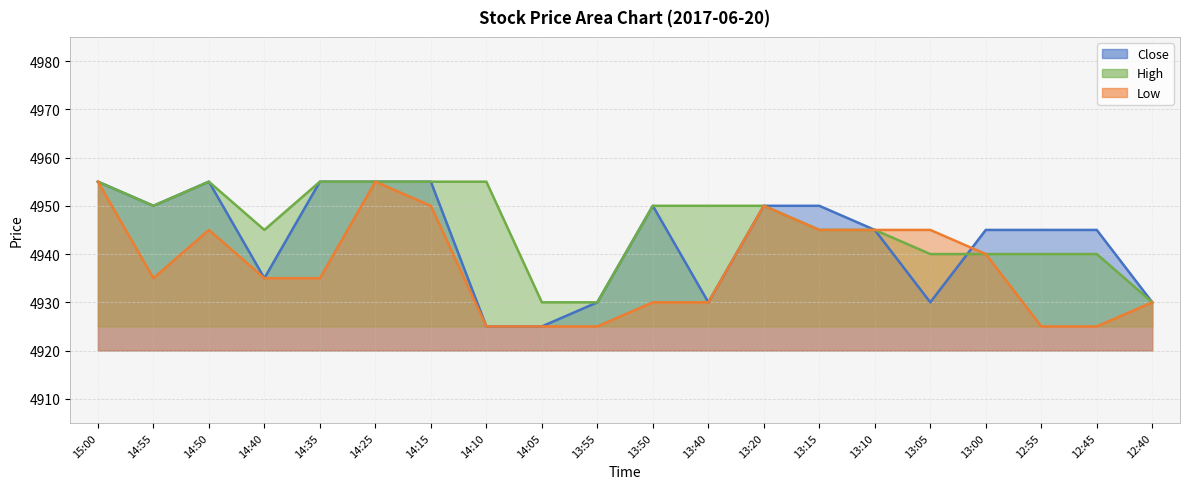

Does the chart have visible grid lines?

Yes